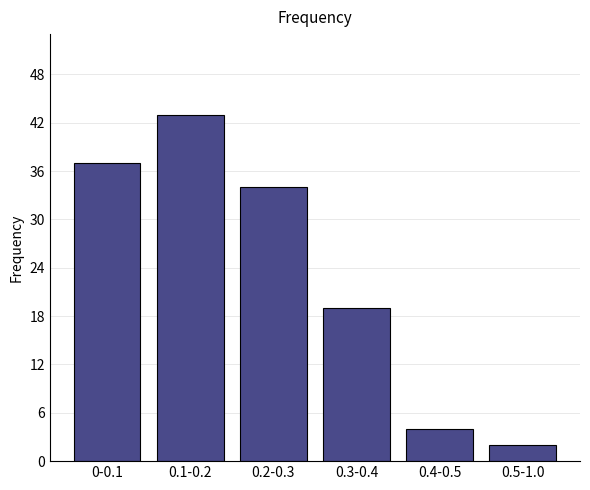

Reading left to right, list all the values displayed in this chart.

37	43	34	19	4	2